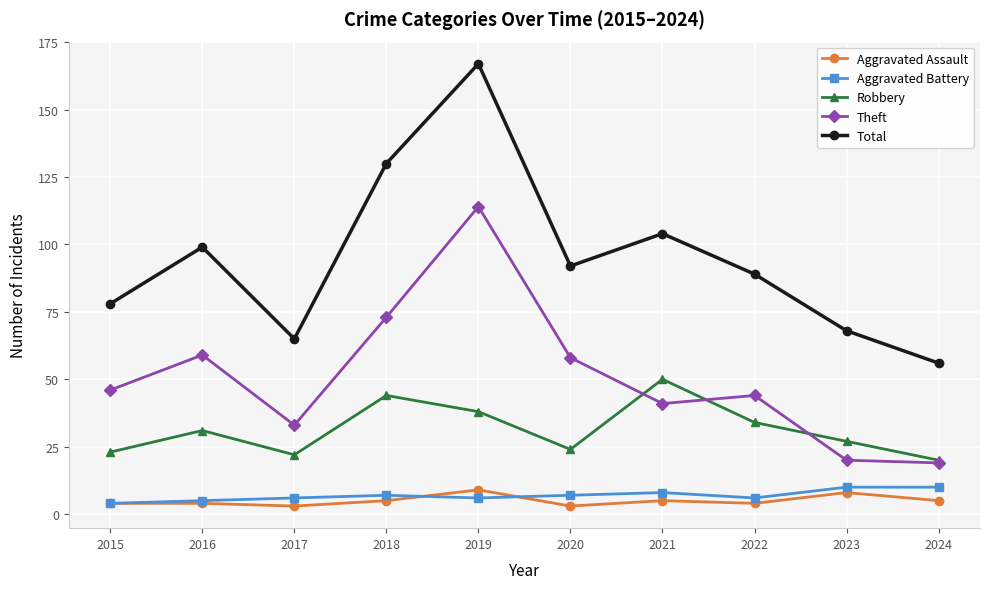

What is the difference between the highest and lowest values at 2022?

85